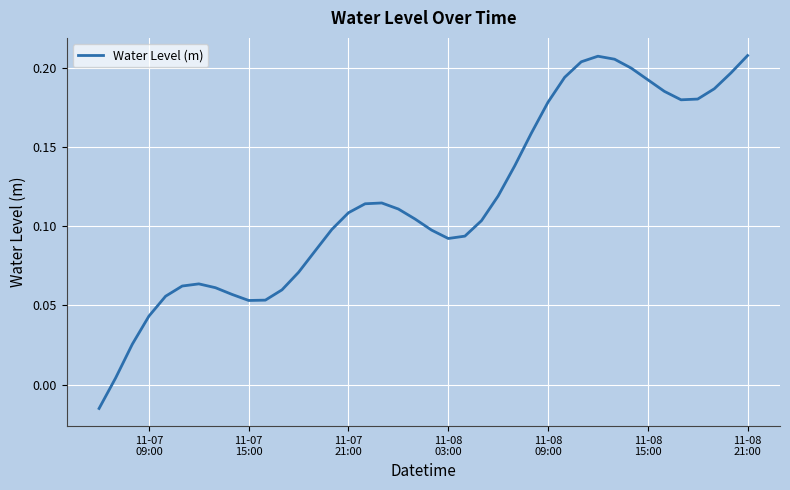

What is the sum of all values?

4.7